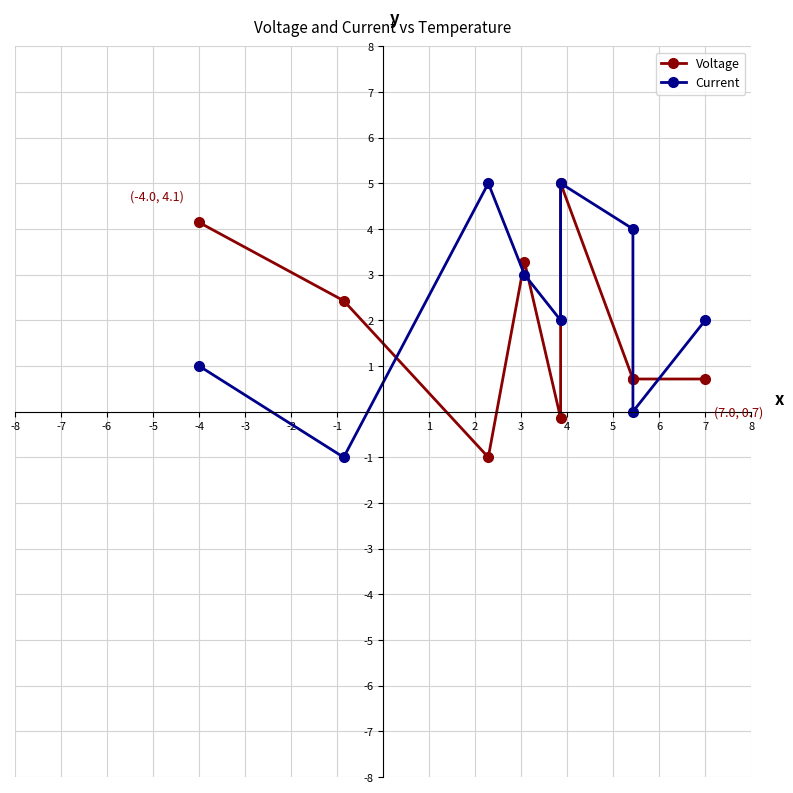

What is the value of the Current point at the 5th from the left?

2.0